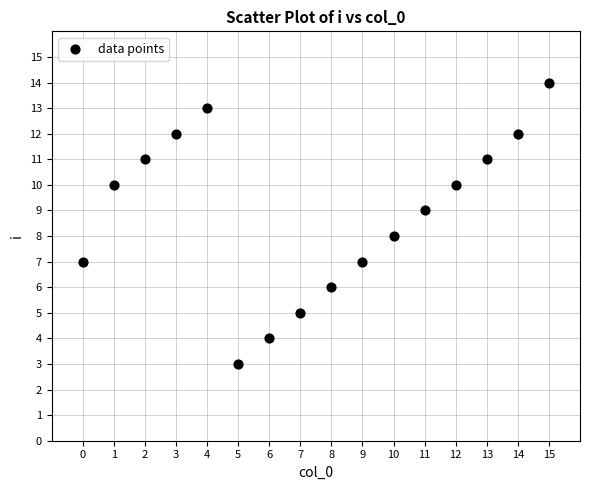

What is the range of Y values (max minus min)?

11